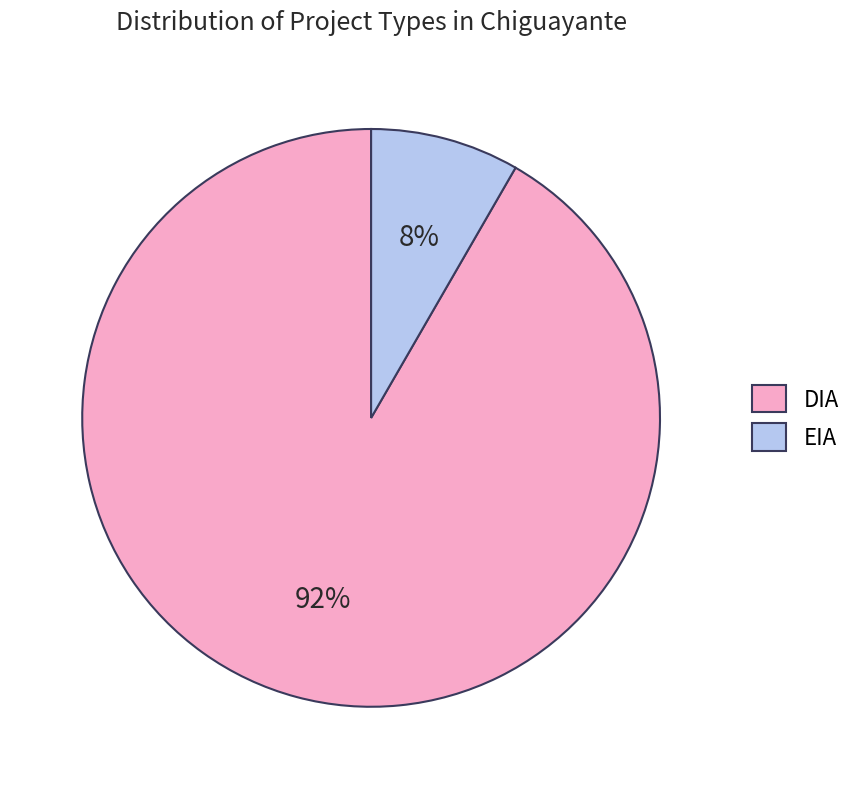

Is there any slice that represents more than half of the pie?

Yes